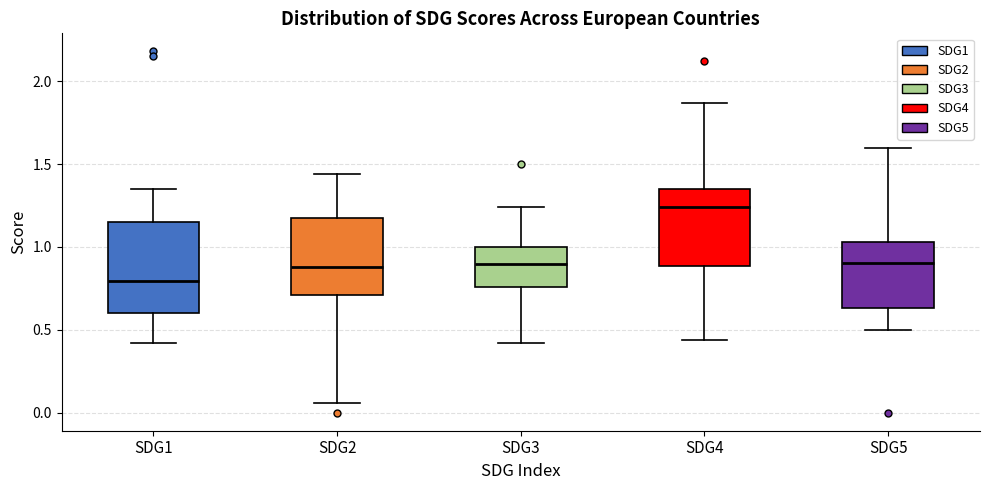

Comparing the boxes themselves (not the whiskers), which one is the tallest?

SDG1